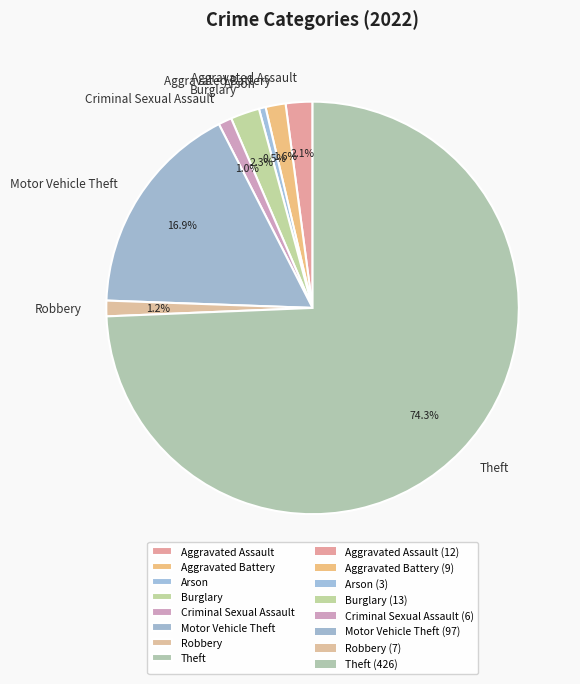

Combined, what portion of the pie is Aggravated Battery and Criminal Sexual Assault?

2.6%